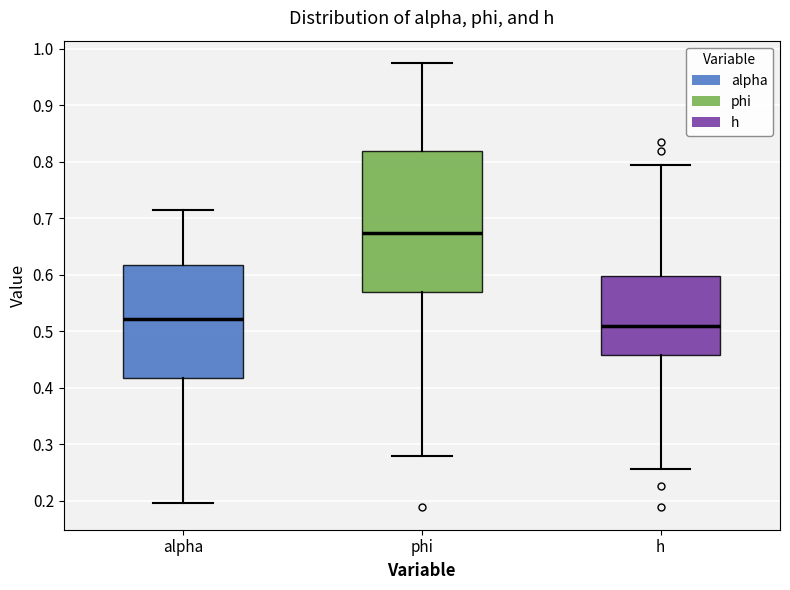

Which box has the lowest median line?

h